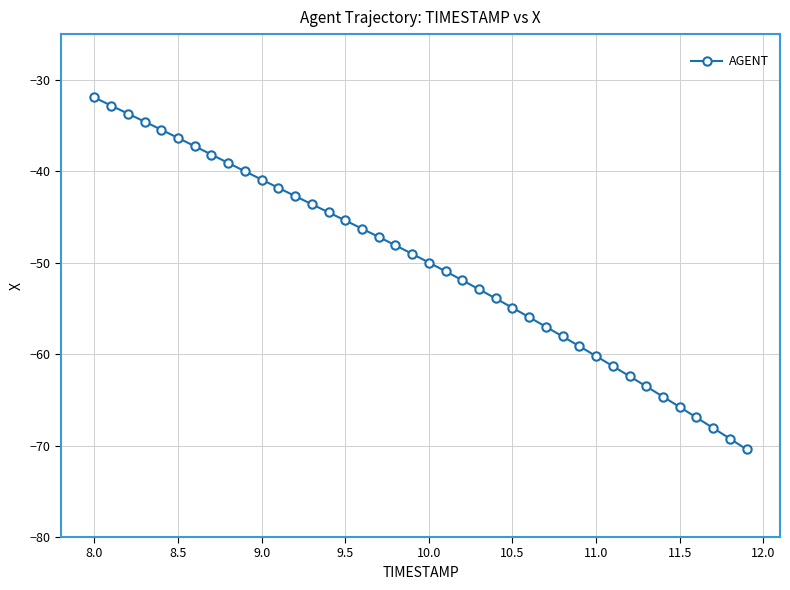

What is the smallest value displayed?

-70.4